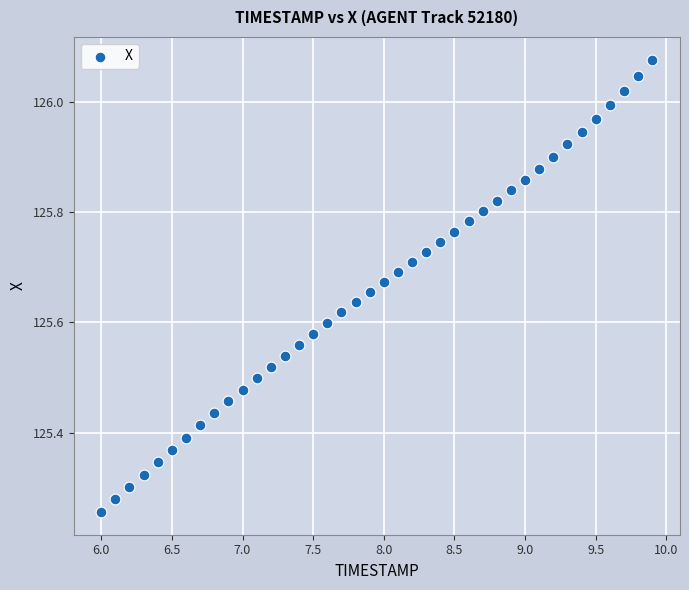

What is the range of X values (max minus min)?

3.9